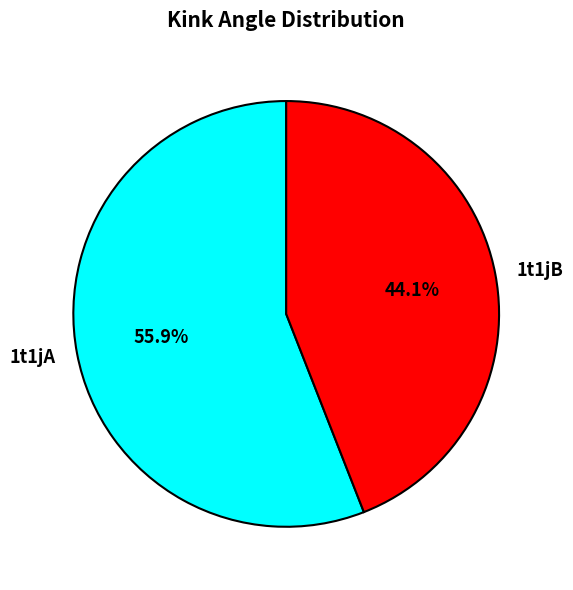

Count the number of slices in the pie.

2